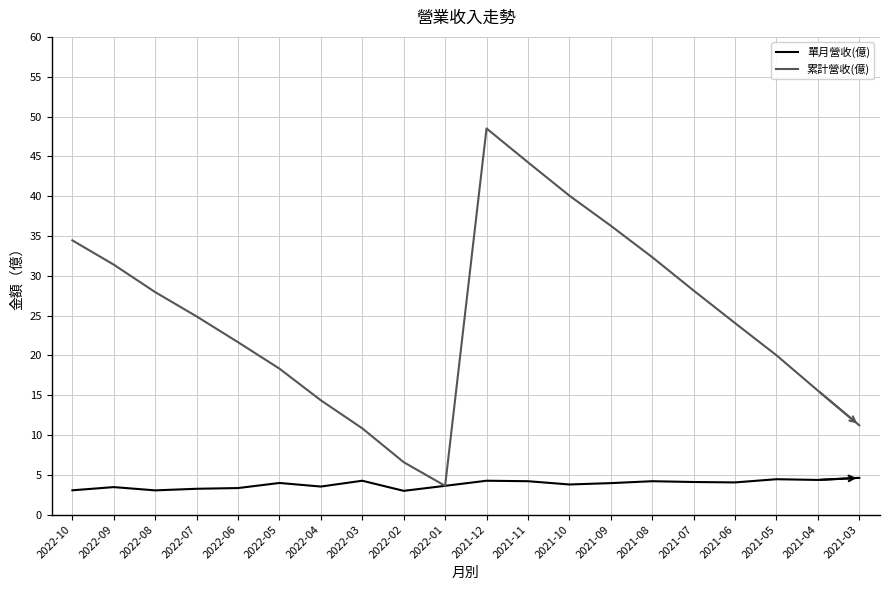

Which series has the largest range (max minus min)?

累計營收(億)